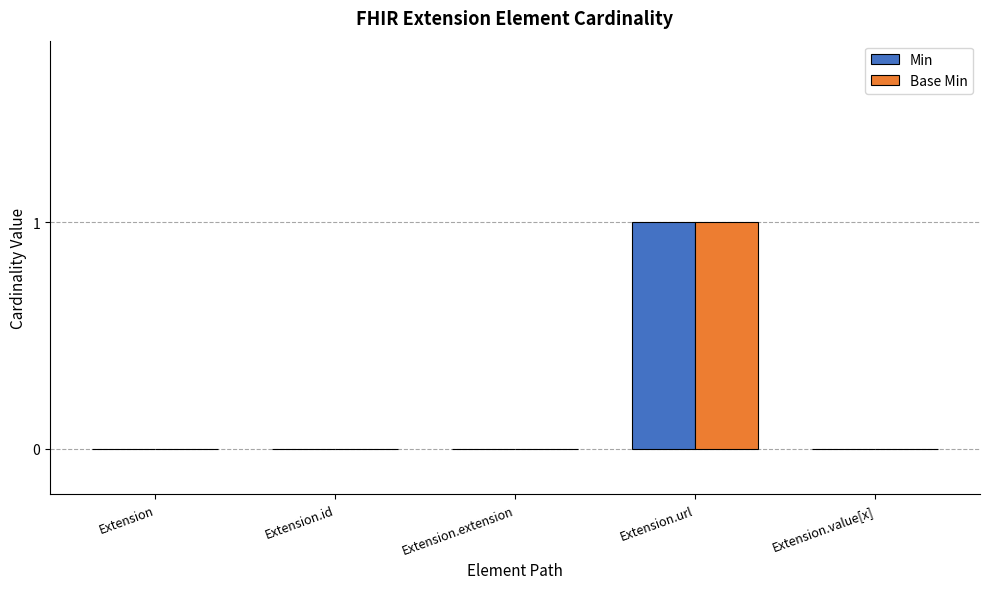

At which label does Min reach its peak?

Extension.url